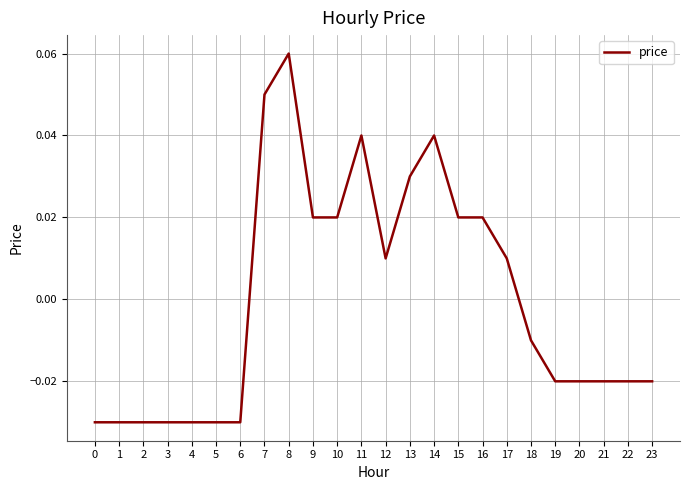

Which category has the highest value across all series?

8